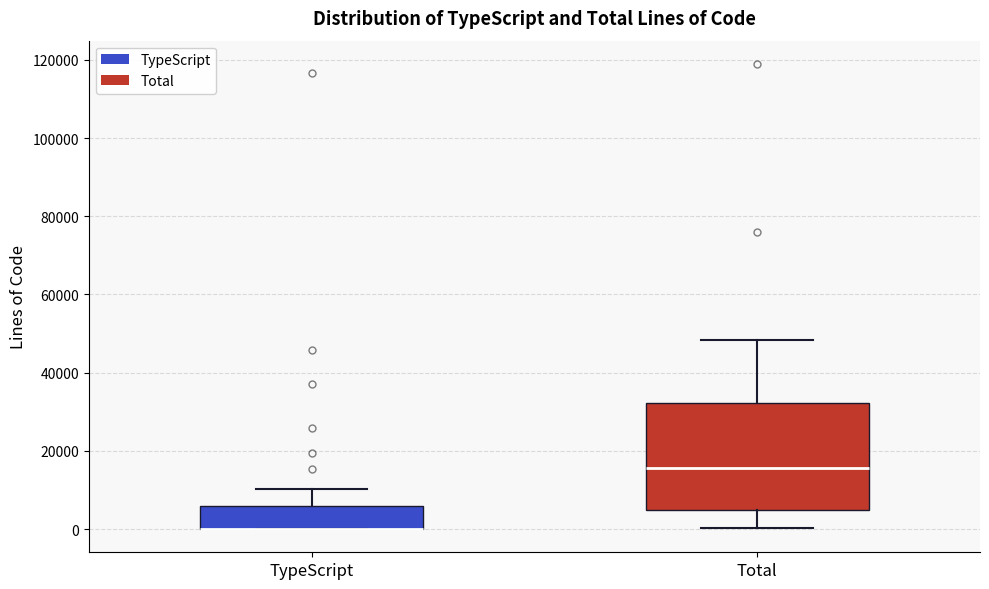

Which box is the tallest, from its lower edge to its upper edge?

Total